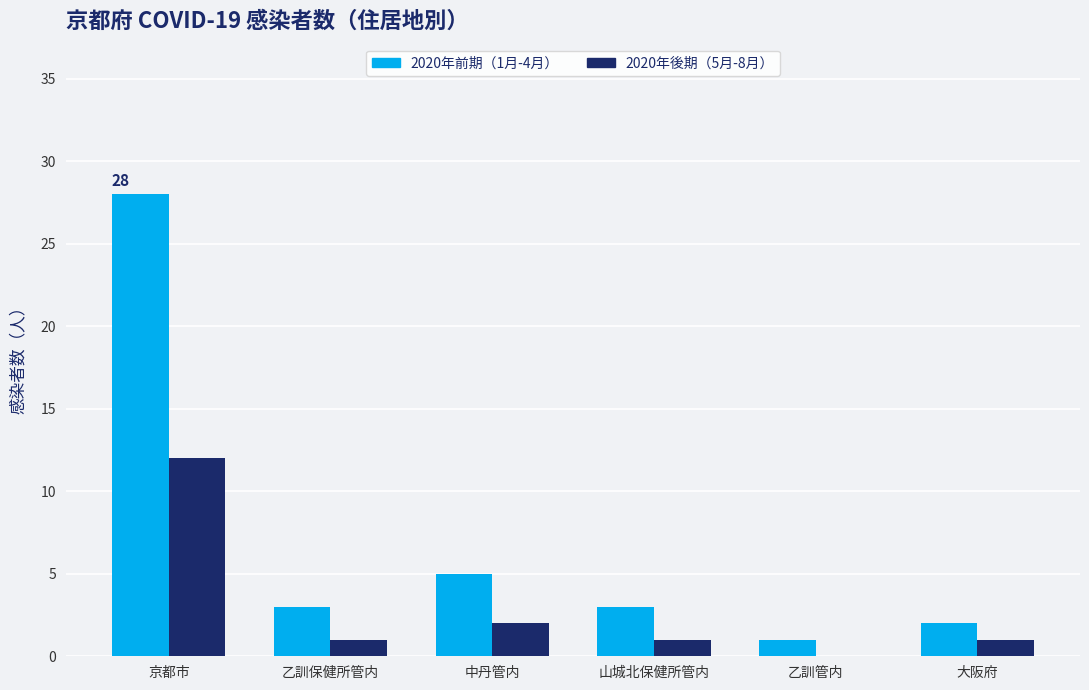

Which series changed the most between 中丹管内 and 山城北保健所管内?

2020年前期（1月-4月）